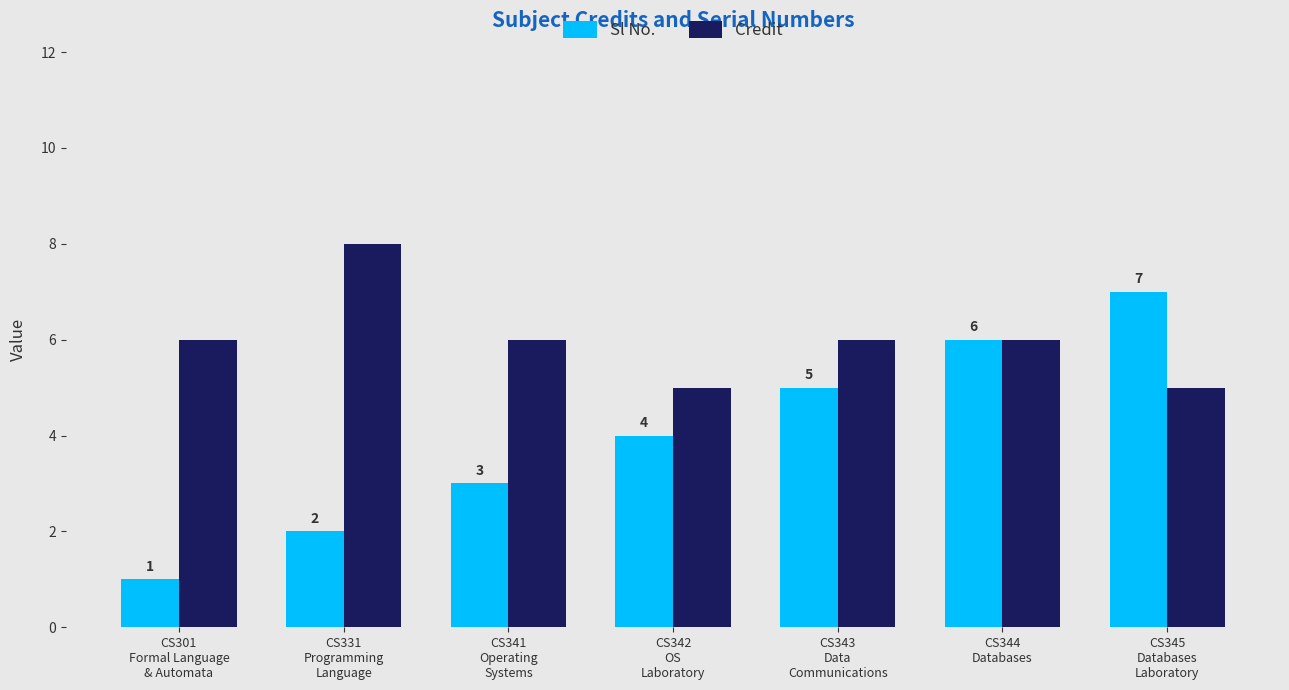

Count the Sl No. values in the range 2 to 6.

5